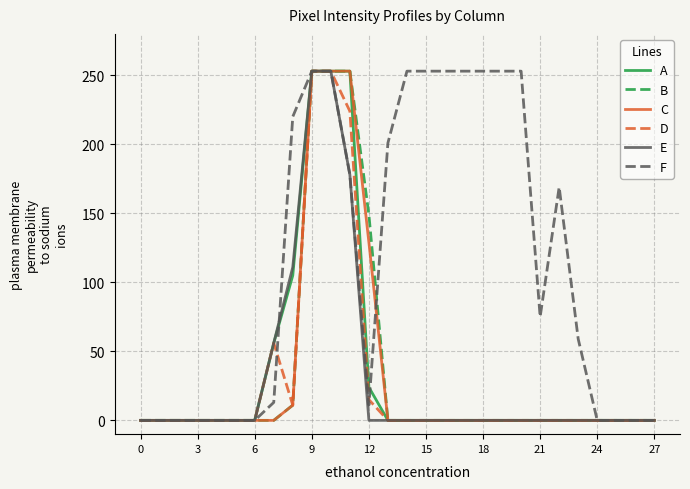

What is the greatest value displayed?

253